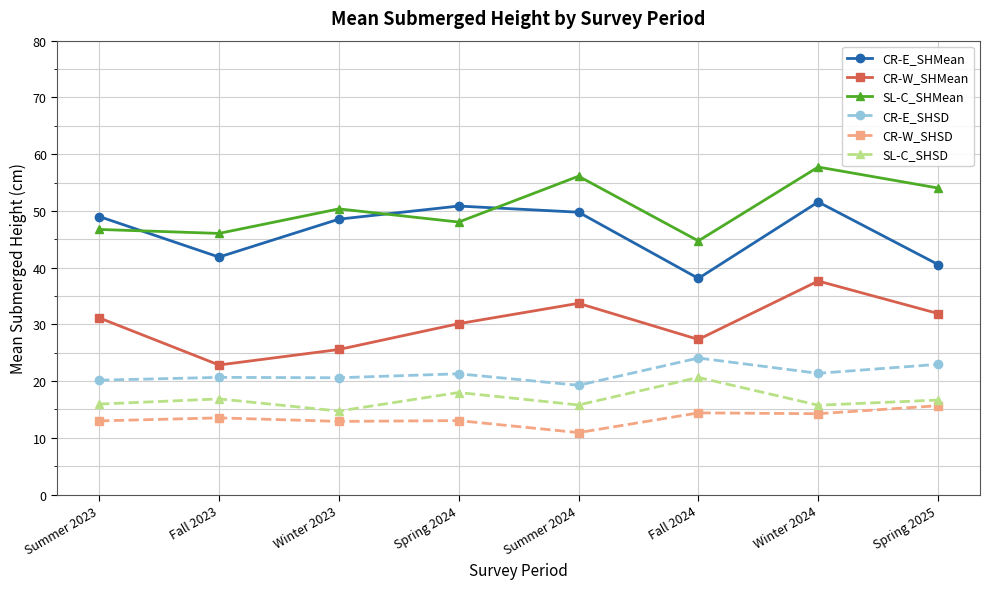

What is the total value across all series at Fall 2024?

169.3